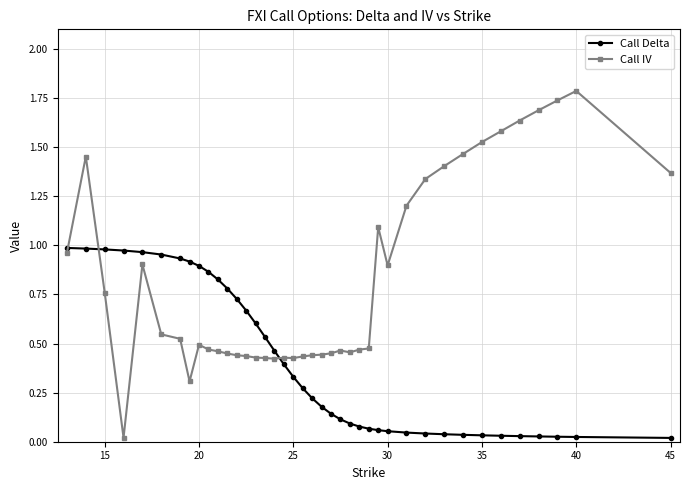

After their last crossing, which series has the higher values: Call Delta or Call IV?

Call IV